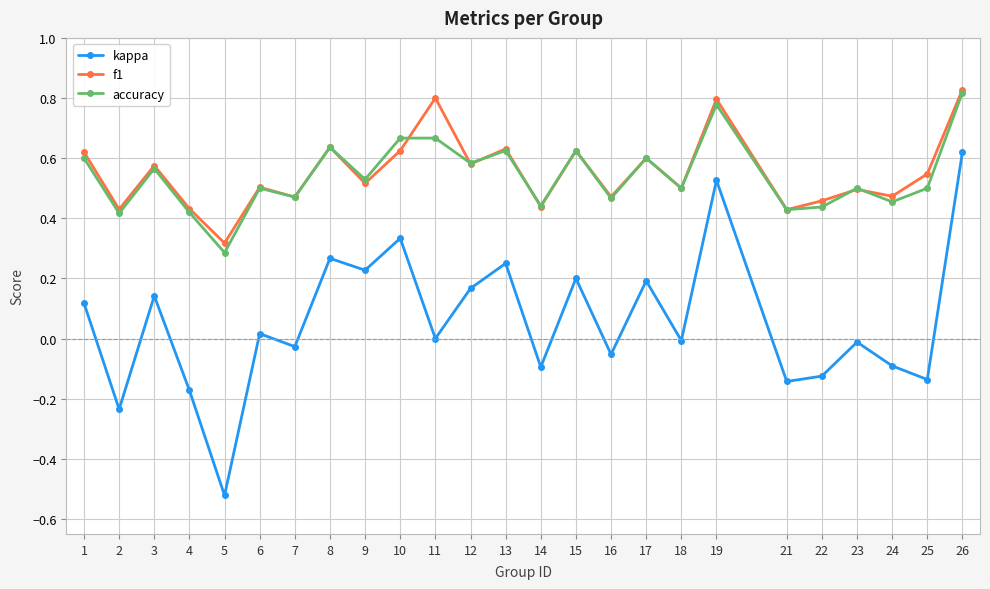

True or false: kappa and accuracy intersect in this chart.

False